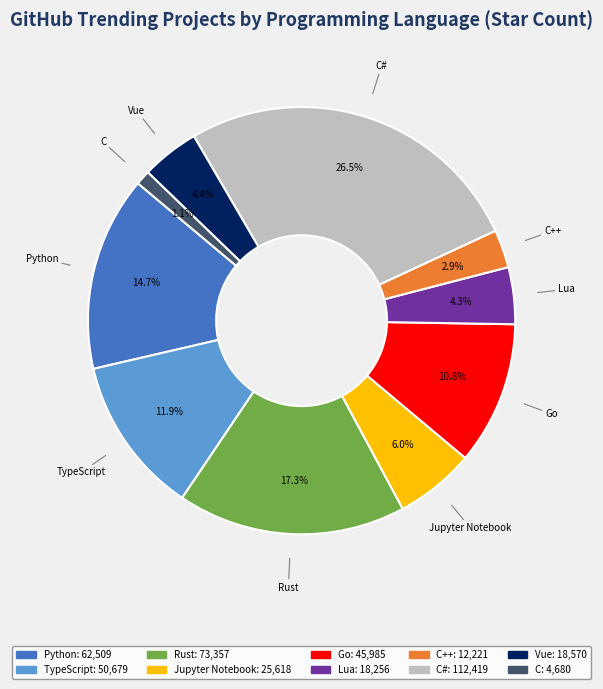

Is there any slice that represents more than half of the pie?

No